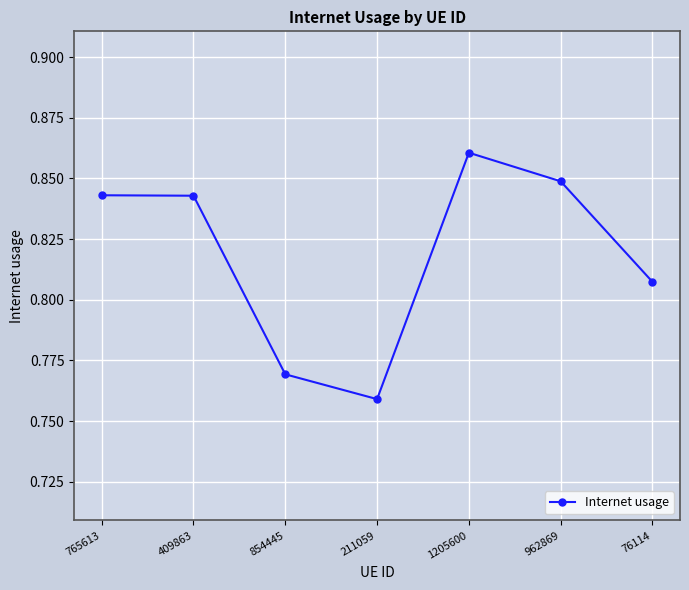

Count the values in the range 0 to 1.

7